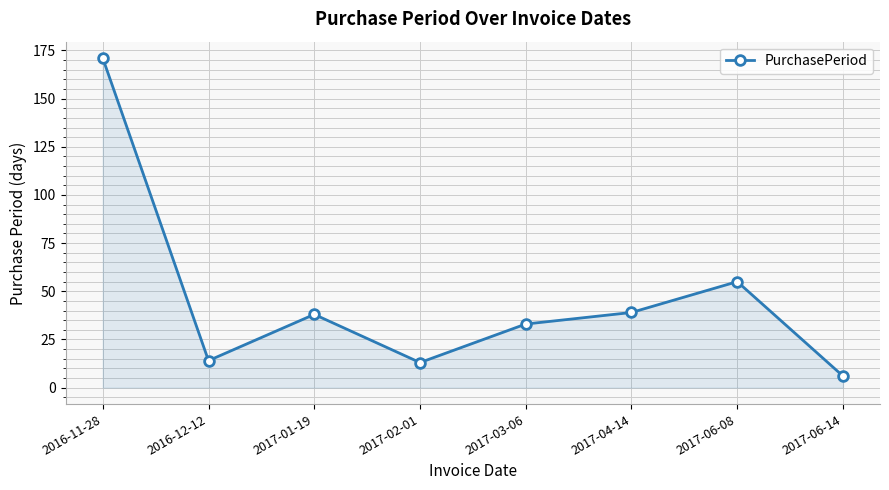

The value at 2016-12-12 is 14. True or false?

True